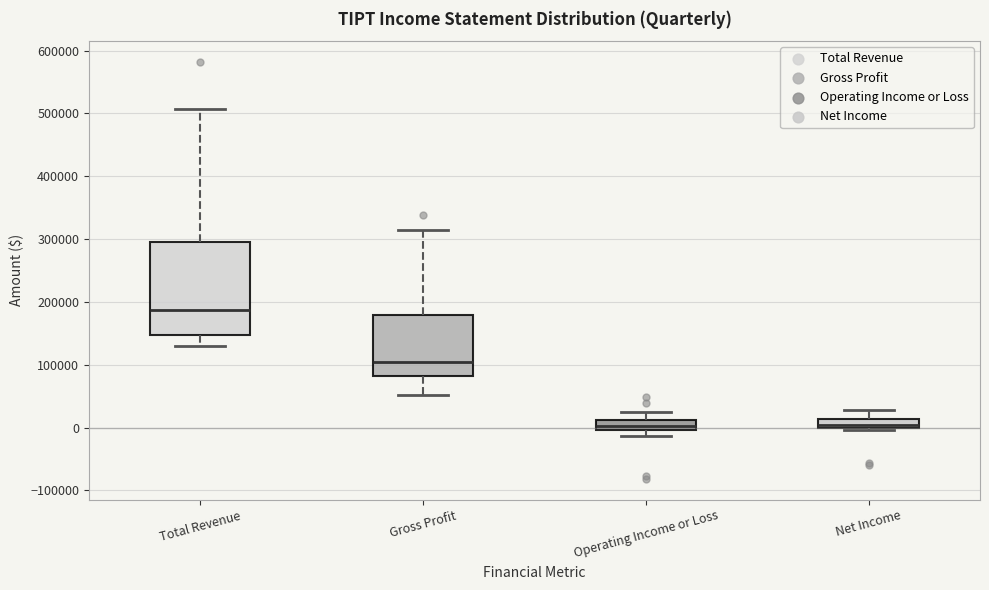

Comparing the boxes themselves (not the whiskers), which one is the tallest?

Total Revenue